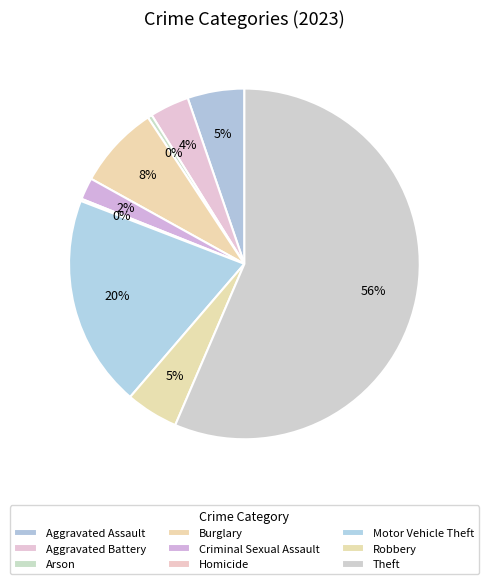

To the nearest percent, what is the difference between the Aggravated Battery and Robbery slice percentages?

1%